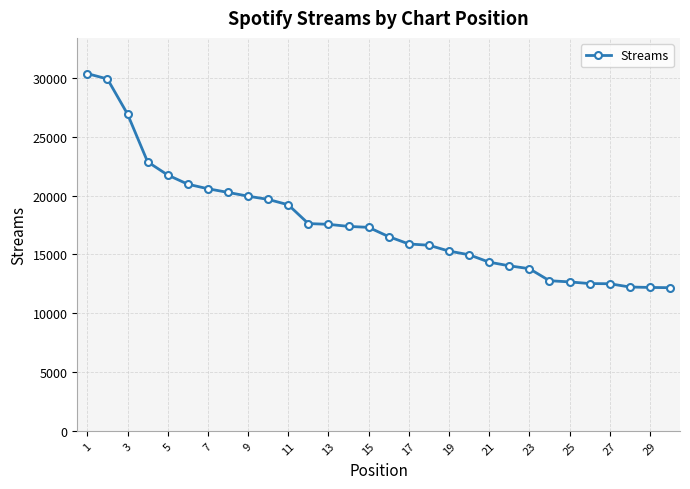

What is the greatest value displayed?

30379